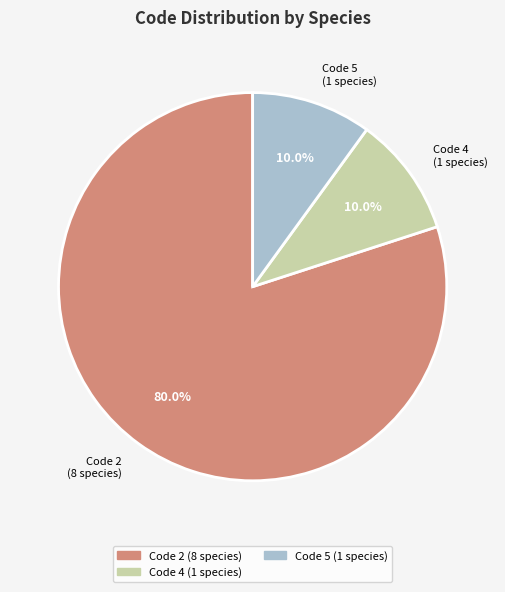

What percentage is NOT represented by Code 5 (1 species)?

90.0%